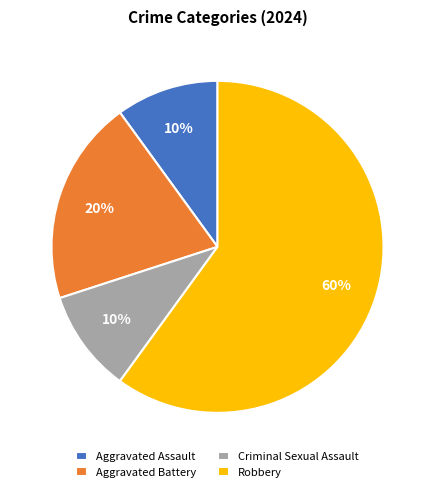

Which category has the biggest portion of the pie?

Robbery